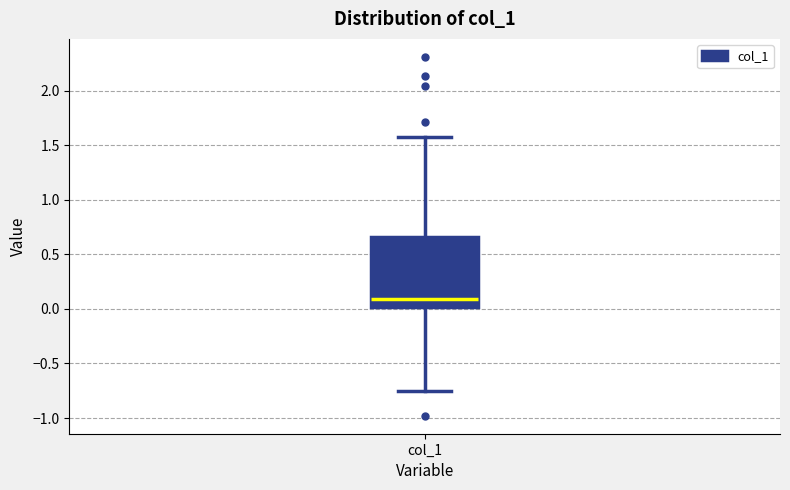

Where is the upper edge of the box for col_1 on the y-axis? The values are not printed on the chart, so give them approximately, as read against the axis.

0.65